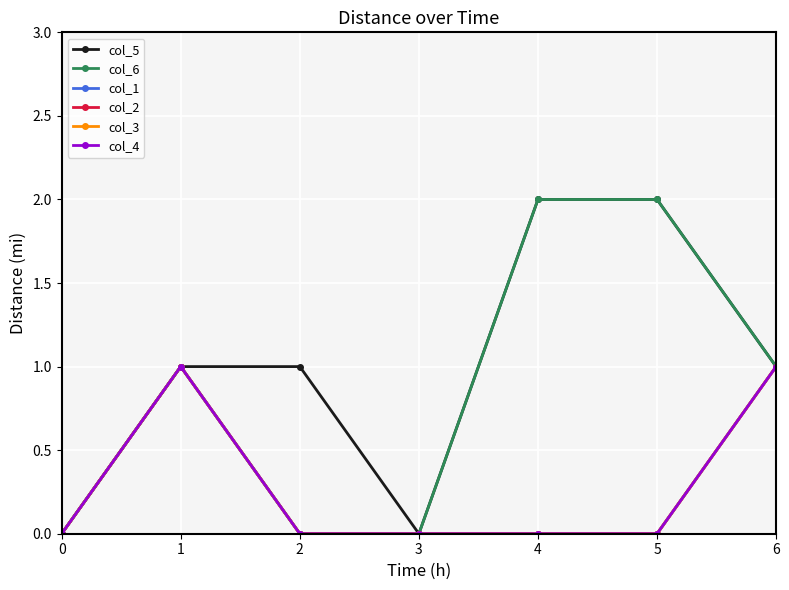

Which series has the largest total across all categories?

col_5